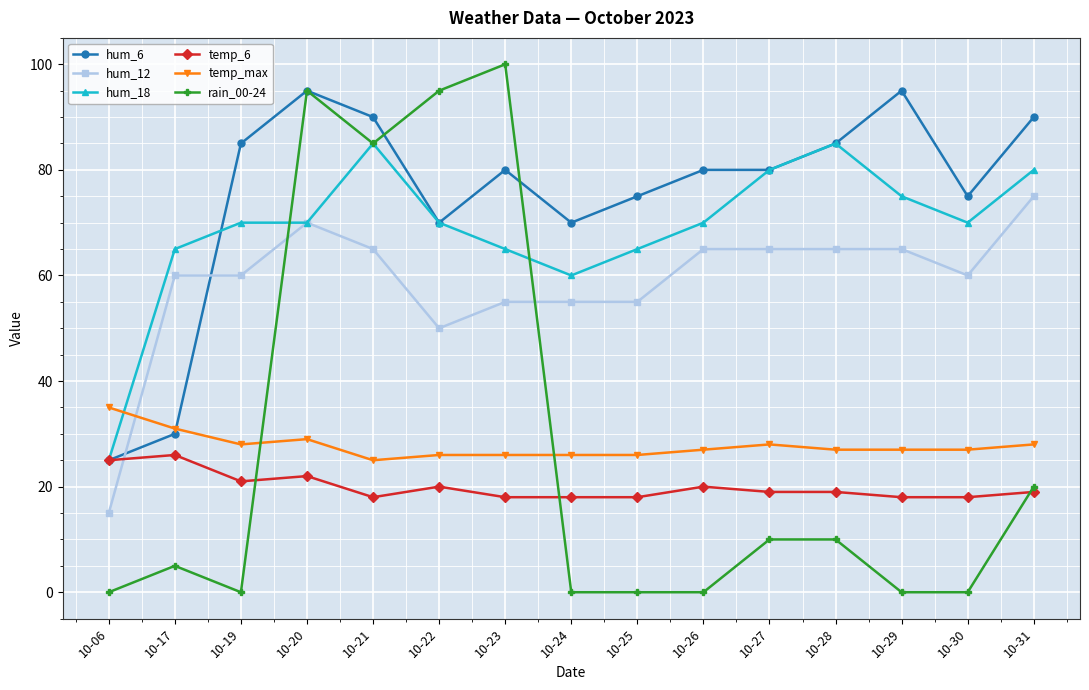

What are all the series names shown in the legend?

hum_6, hum_12, hum_18, temp_6, temp_max, rain_00-24